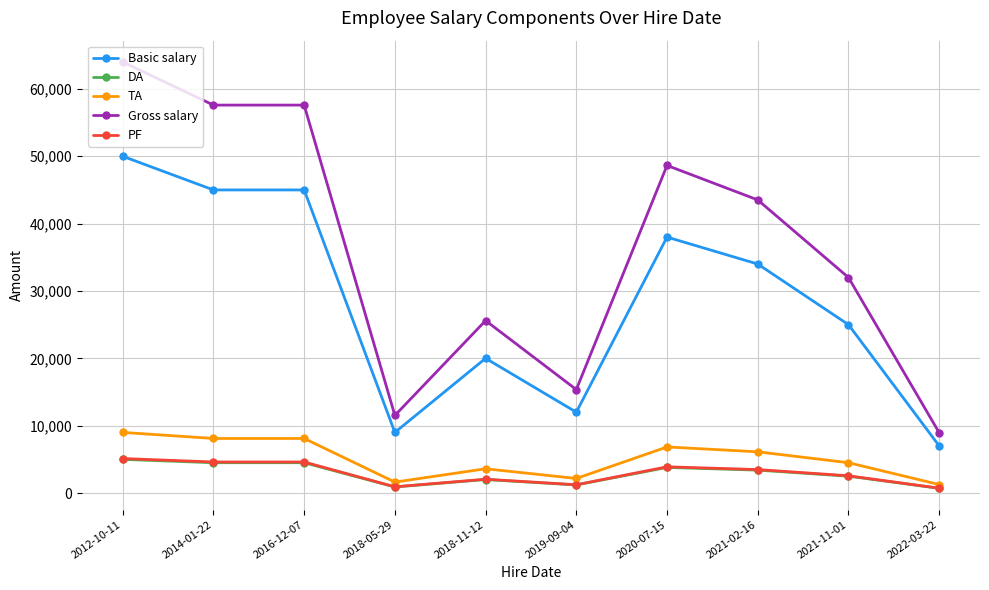

What is the average value of the PF series?

2918.4